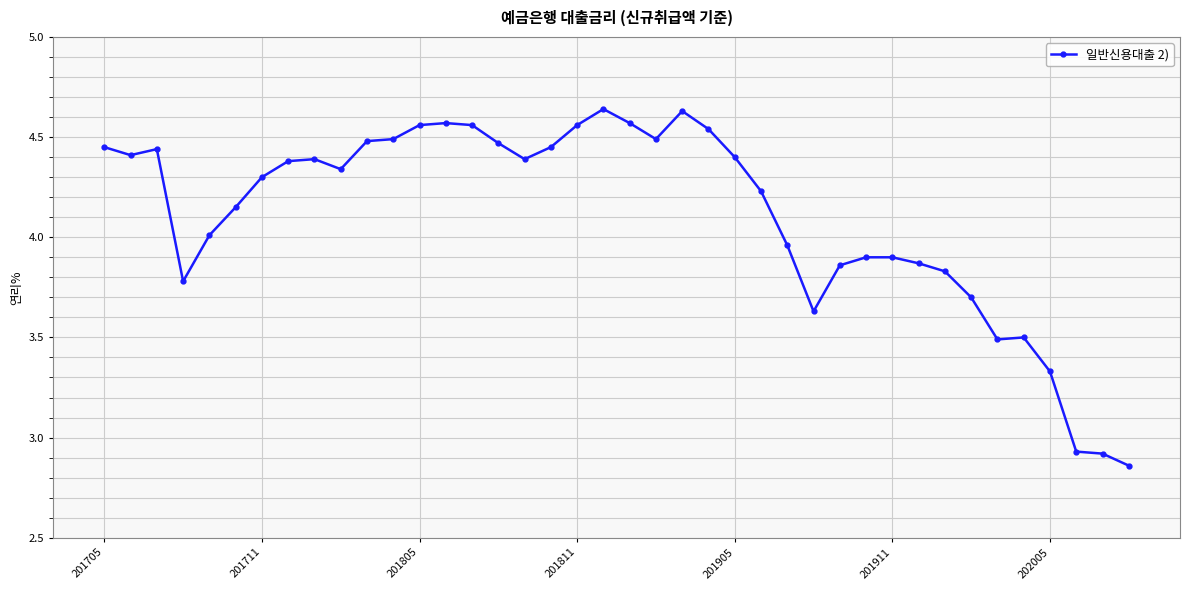

What is the average value?

4.1